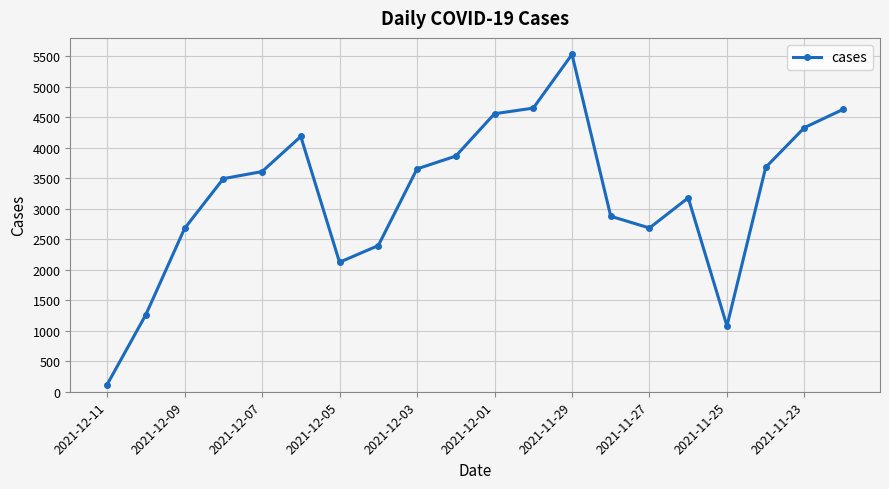

How many points are higher than both their immediate neighbors (excluding endpoints)?

3